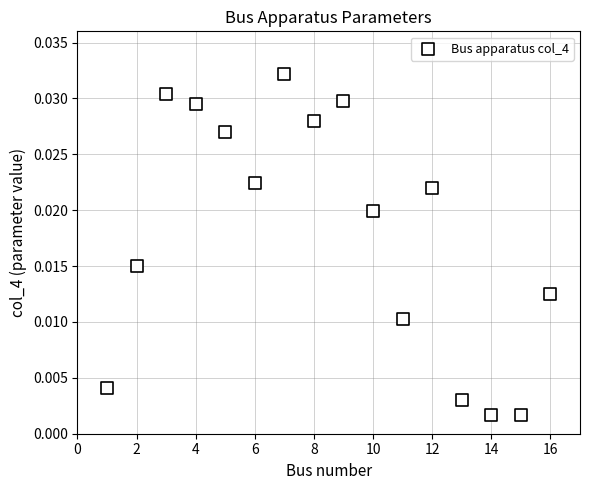

What is the range of X values (max minus min)?

15.0